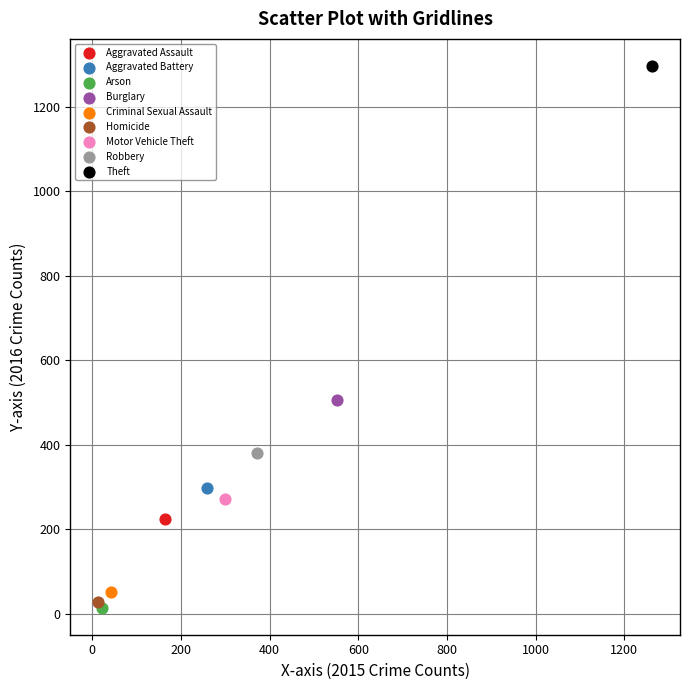

What are all the series names shown in the legend?

Aggravated Assault, Aggravated Battery, Arson, Burglary, Criminal Sexual Assault, Homicide, Motor Vehicle Theft, Robbery, Theft